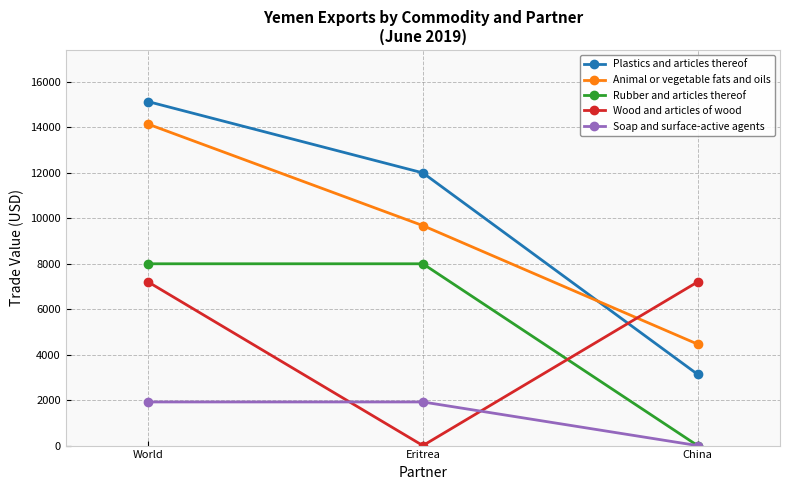

Which series changed the most between World and China?

Plastics and articles thereof